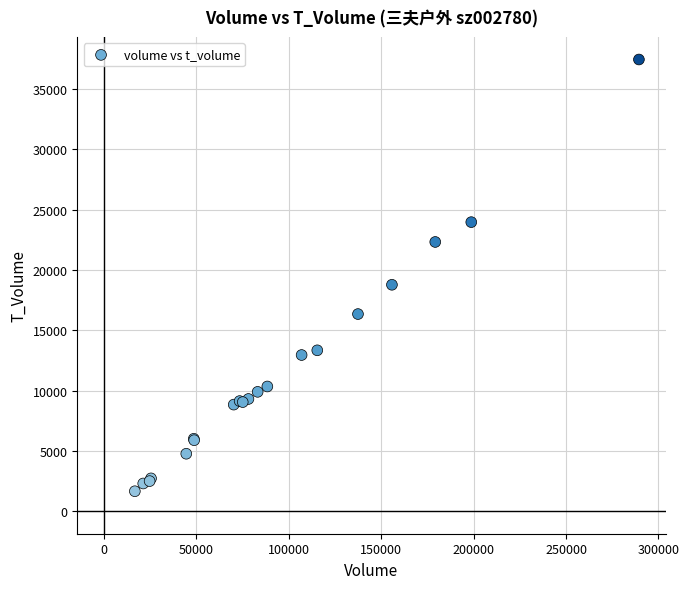

What Y value in the scatter plot is closest to 19550?

18770